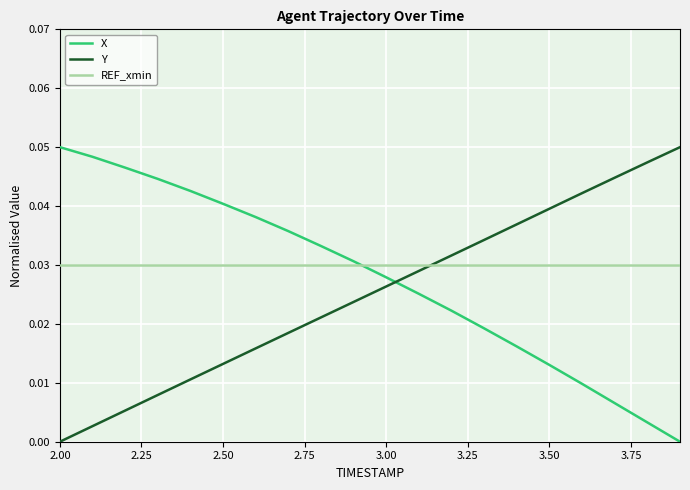

True or false: Y and X intersect in this chart.

True